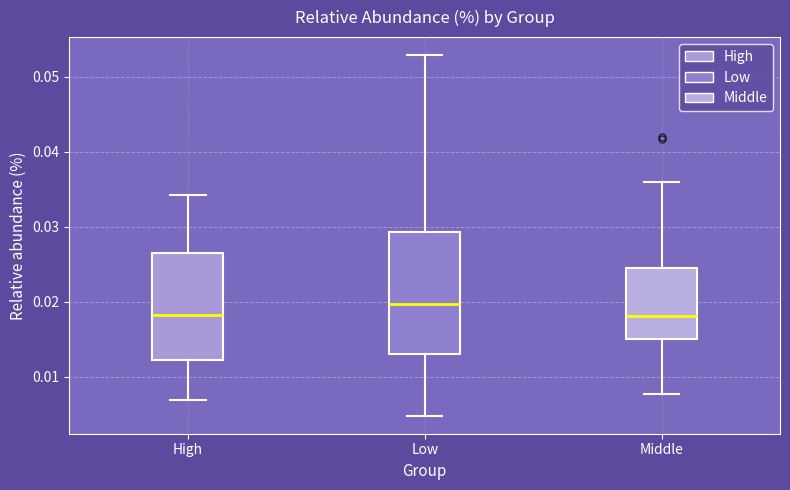

Reading left to right, transcribe this box plot: for each box, give where its median line is, the range the box spans, and where its two whiskers end, as read against the y-axis. The values are not printed on the chart, so give them approximately, as read against the axis.

High: median 0.018, box 0.012 to 0.027, whiskers 0.007 to 0.034
Low: median 0.020, box 0.013 to 0.029, whiskers 0.005 to 0.053
Middle: median 0.018, box 0.015 to 0.025, whiskers 0.008 to 0.036